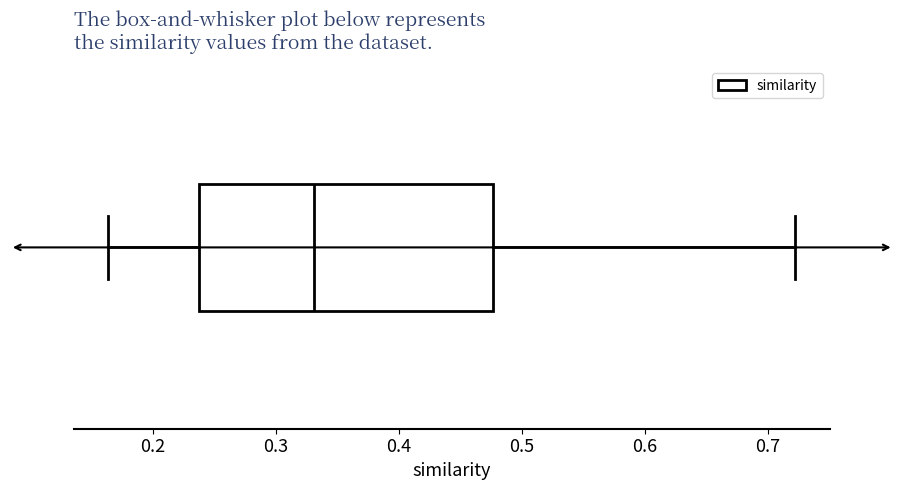

Where does the median line of the box sit on the x-axis? The values are not printed on the chart, so give them approximately, as read against the axis.

0.33